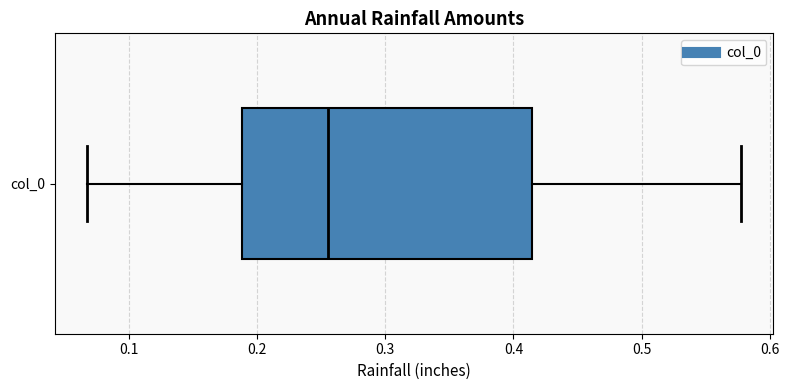

Read this box plot against the x-axis: the position of the median line, the range covered by the box, and the ends of both whiskers. The values are not printed on the chart, so give them approximately, as read against the axis.

median 0.26, box 0.19 to 0.41, whiskers 0.07 to 0.58